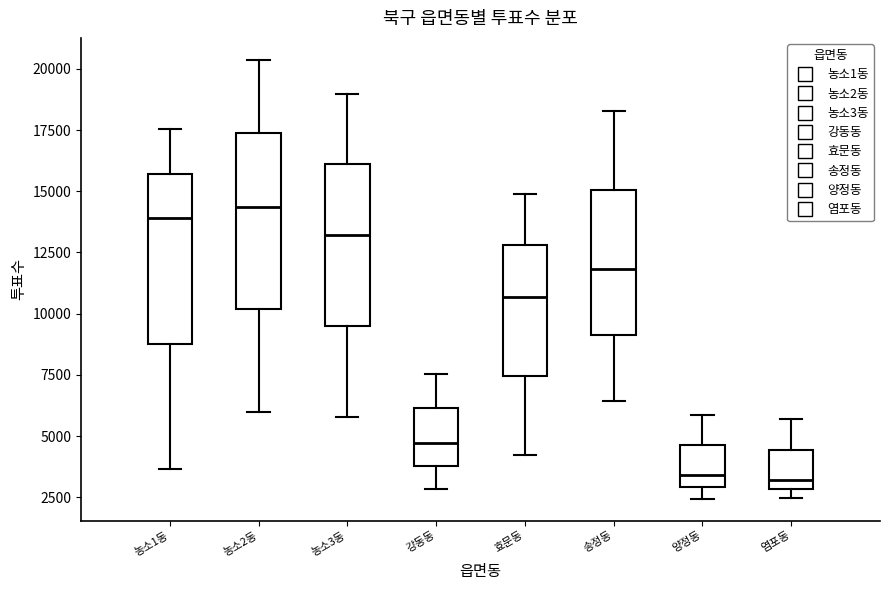

Reading left to right, transcribe this box plot: for each box, give where its median line is, the range the box spans, and where its two whiskers end, as read against the y-axis. The values are not printed on the chart, so give them approximately, as read against the axis.

농소1동: median 14000, box 9000 to 15500, whiskers 3500 to 17500
농소2동: median 14500, box 10000 to 17500, whiskers 6000 to 20500
농소3동: median 13000, box 9500 to 16000, whiskers 6000 to 19000
강동동: median 4500, box 4000 to 6000, whiskers 3000 to 7500
효문동: median 10500, box 7500 to 13000, whiskers 4000 to 15000
송정동: median 12000, box 9000 to 15000, whiskers 6500 to 18500
양정동: median 3500, box 3000 to 4500, whiskers 2500 to 6000
염포동: median 3000 (just above the box's lower edge), box 3000 to 4500, whiskers 2500 to 5500